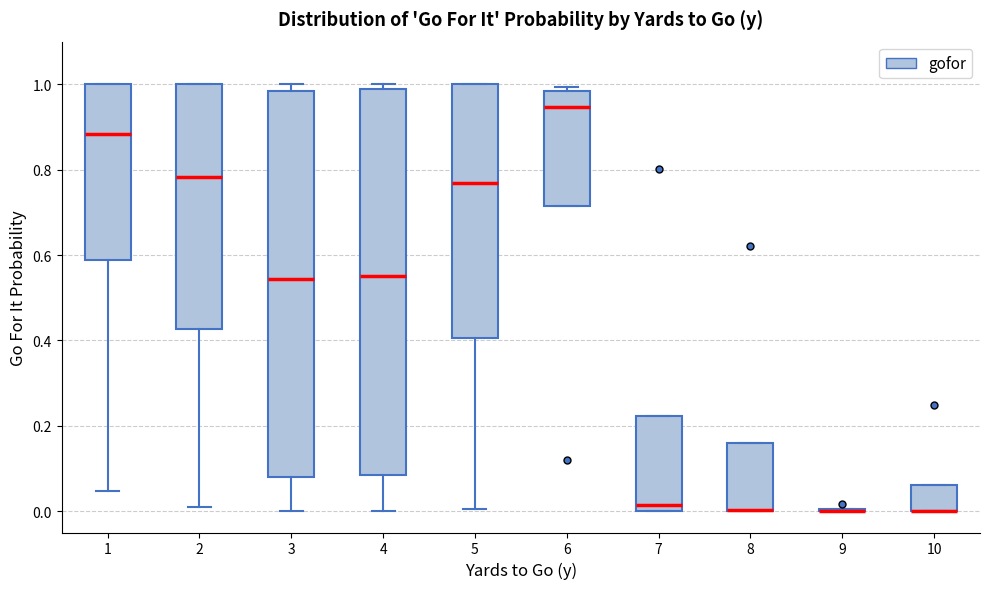

Where is the lower edge of the box at x = 3 on the y-axis? The values are not printed on the chart, so give them approximately, as read against the axis.

0.08